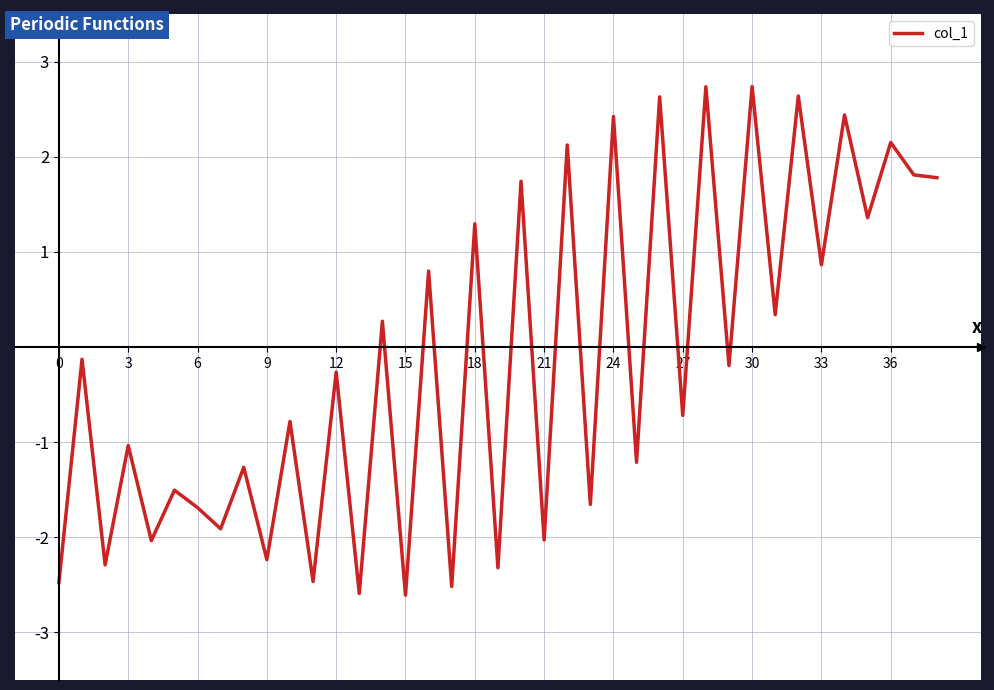

What is the difference between the maximum and minimum values?

5.3